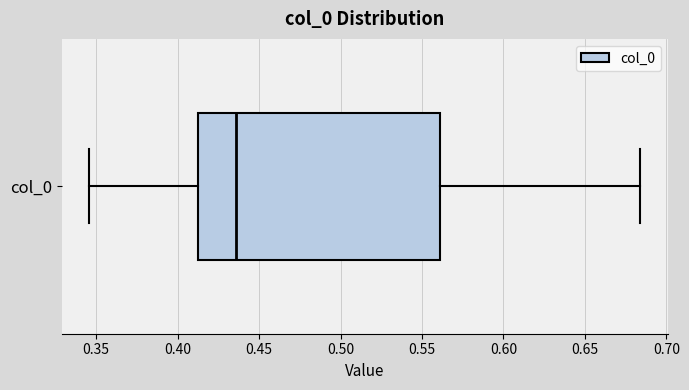

Transcribe this box plot: give where the median line is, the range the box spans, and where the two whiskers end, as read against the x-axis. The values are not printed on the chart, so give them approximately, as read against the axis.

median 0.435, box 0.410 to 0.560, whiskers 0.345 to 0.685